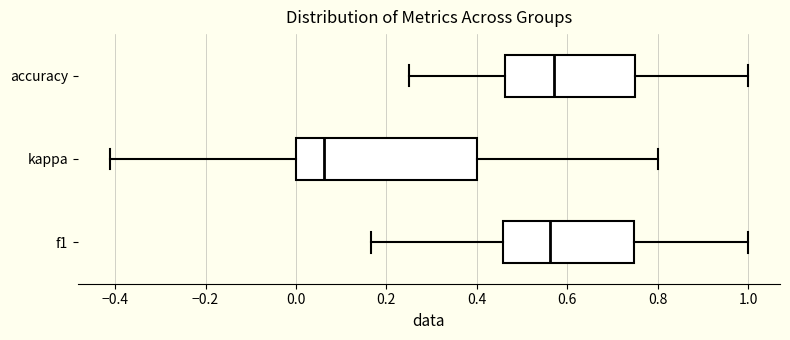

Reading bottom to top, transcribe this box plot: for each box, give where its median line is, the range the box spans, and where its two whiskers end, as read against the x-axis. The values are not printed on the chart, so give them approximately, as read against the axis.

f1: median 0.56, box 0.46 to 0.74, whiskers 0.16 to 1.00
kappa: median 0.06, box 0.00 to 0.40, whiskers -0.42 to 0.80
accuracy: median 0.58, box 0.46 to 0.76, whiskers 0.26 to 1.00